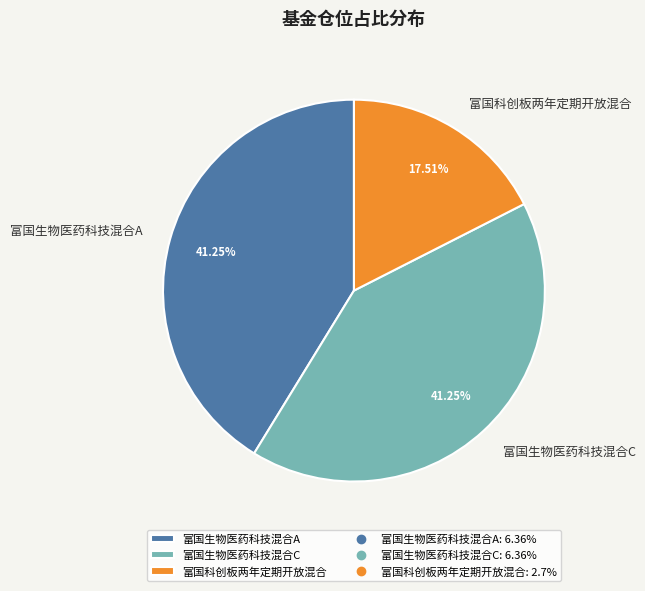

What is the smallest slice in the pie chart?

富国科创板两年定期开放混合